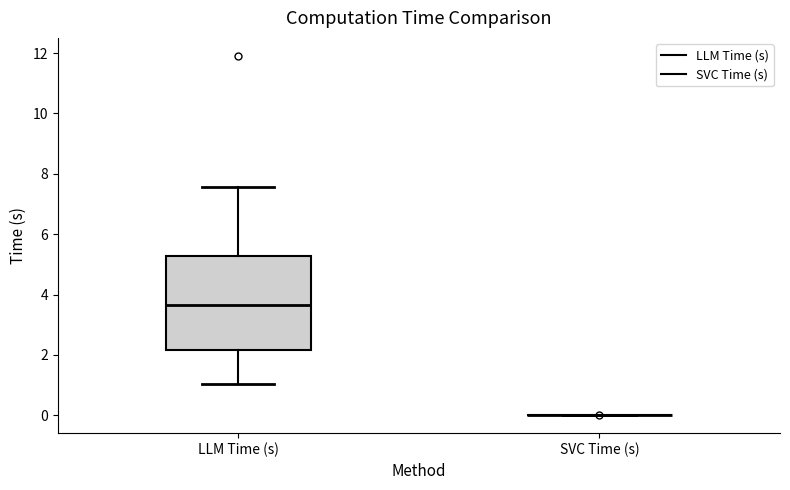

Reading left to right, transcribe this box plot: for each box, give where its median line is, the range the box spans, and where its two whiskers end, as read against the y-axis. The values are not printed on the chart, so give them approximately, as read against the axis.

LLM Time (s): median 3.6, box 2.2 to 5.2, whiskers 1.0 to 7.6
SVC Time (s): box collapsed to a line at 0.0, whiskers 0.0 to 0.0